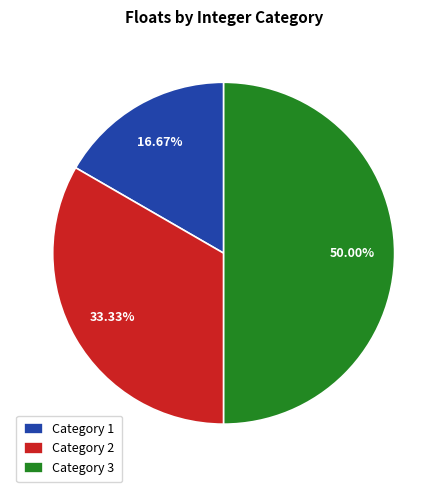

Rank the categories by value from highest to lowest.

Category 3, Category 2, Category 1